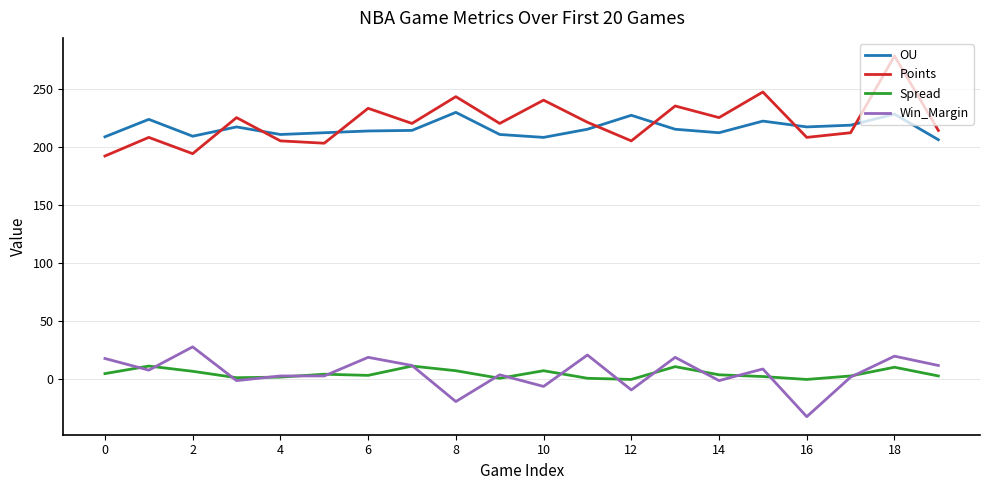

In Points, how many points are lower than both neighbors (excluding endpoints)?

7